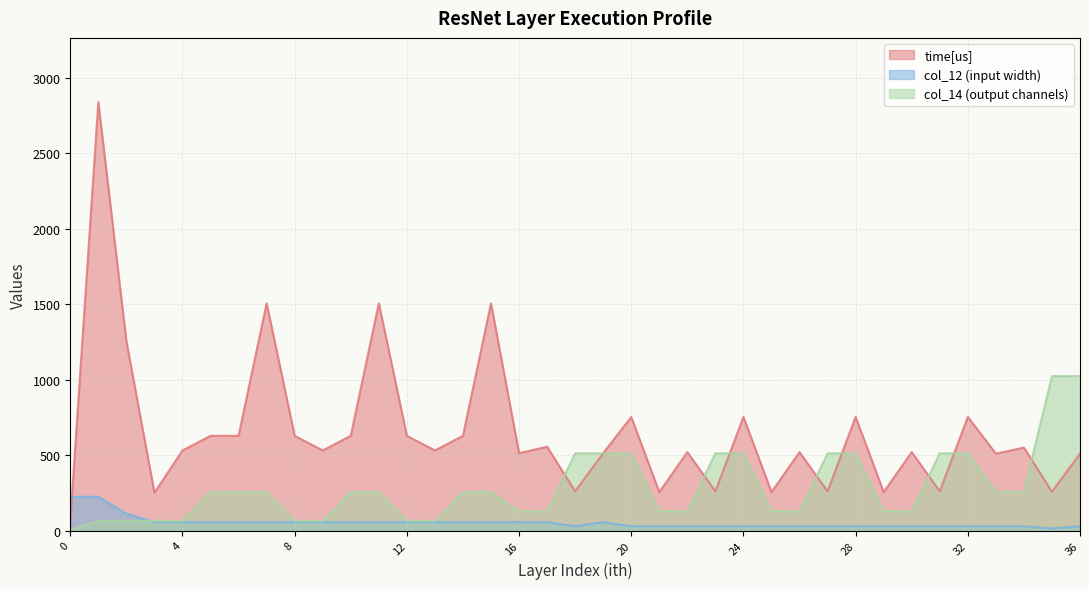

What value does the time[us] series have at 5?

628